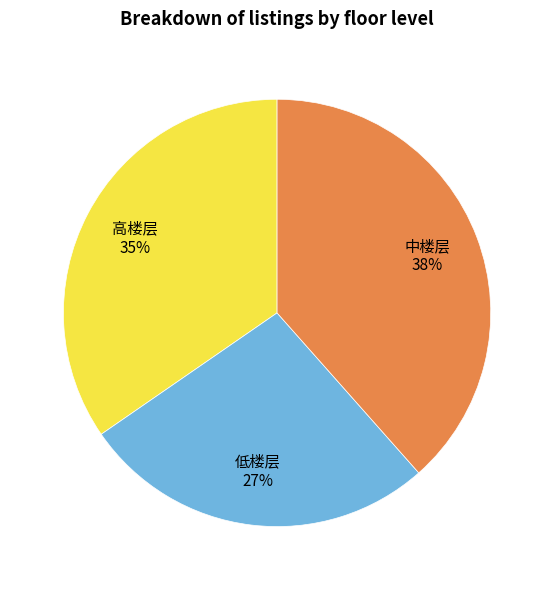

To the nearest percent, what percentage of the pie is 高楼层?

35%